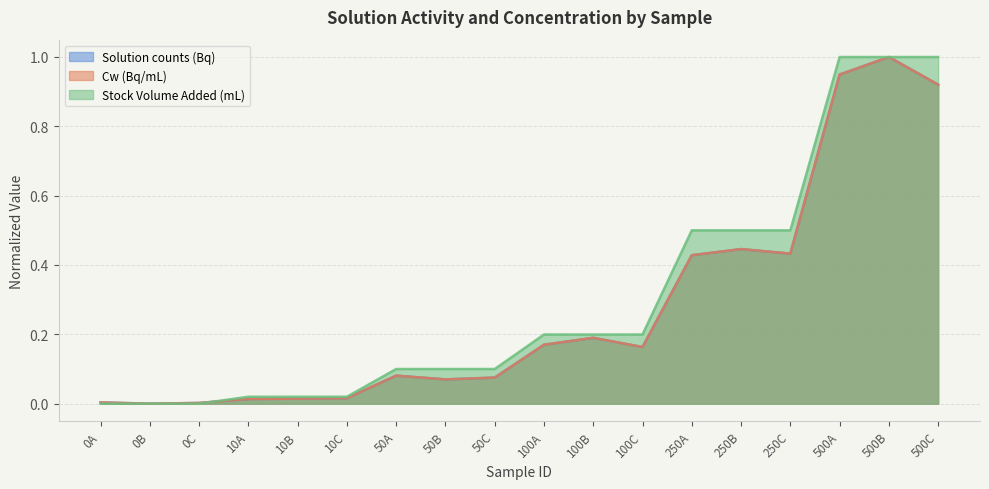

After their last crossing, which series has the higher values: Solution counts (Bq) or Stock Volume Added (mL)?

Stock Volume Added (mL)